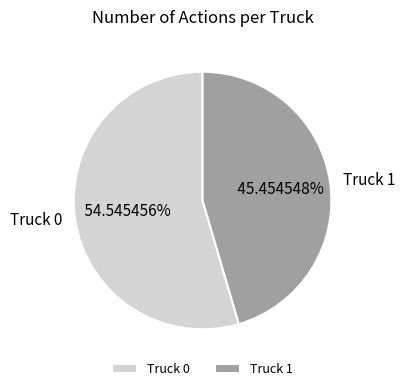

Is it true that Truck 0 is 44% of the pie?

False